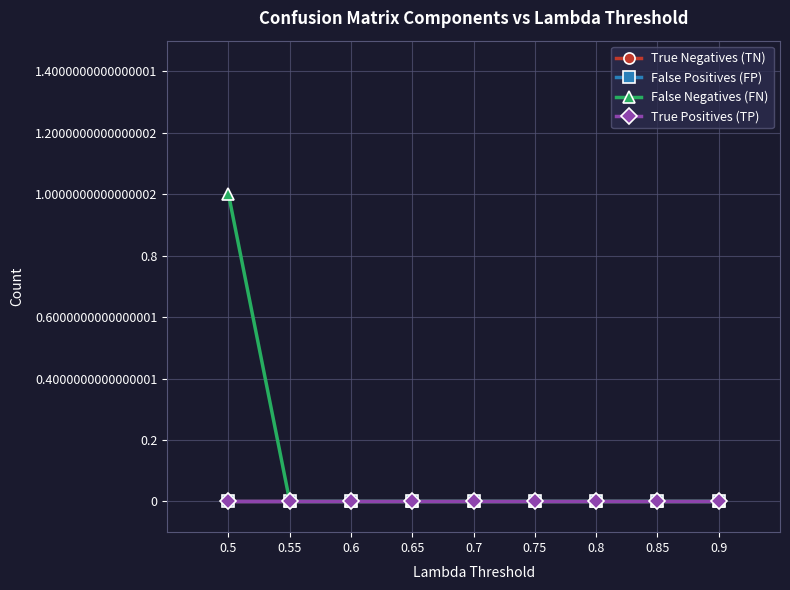

Is this an area chart (filled region under the line)?

No